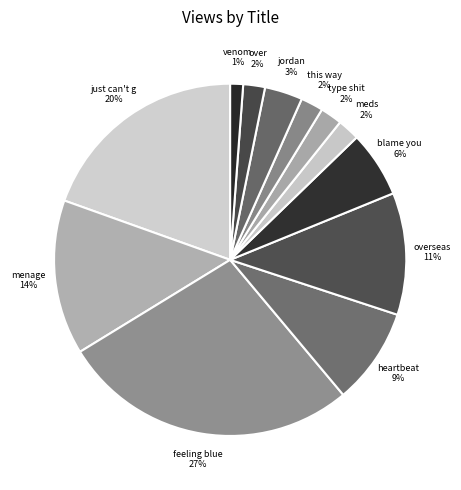

How many segments does this pie chart have?

12